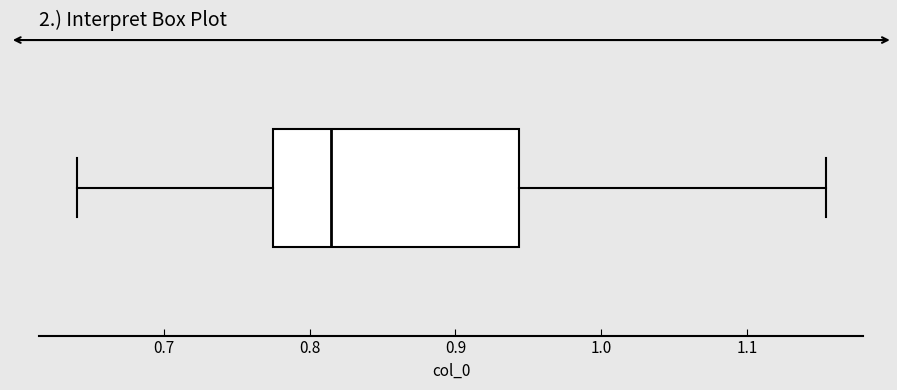

Transcribe this box plot: give where the median line is, the range the box spans, and where the two whiskers end, as read against the x-axis. The values are not printed on the chart, so give them approximately, as read against the axis.

median 0.81, box 0.77 to 0.94, whiskers 0.64 to 1.15